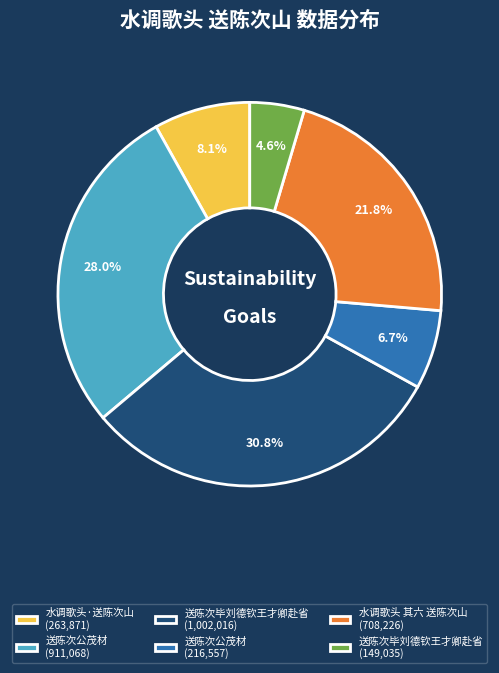

What percentage is NOT represented by 送陈次公茂材 (216,557)?

93.3%